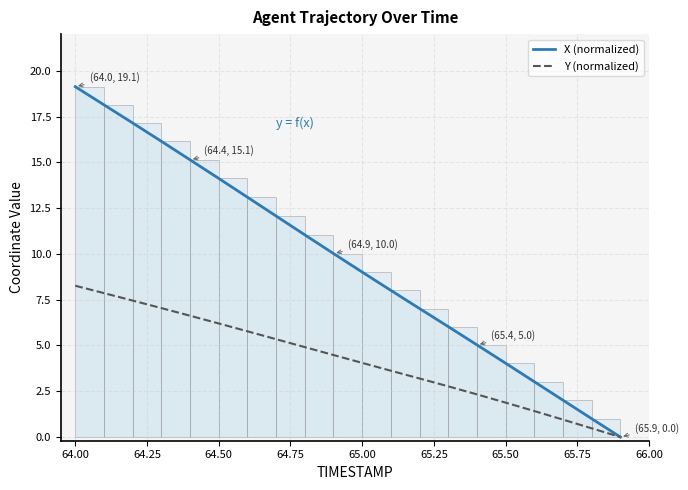

What is the maximum value for X (normalized)?

19.1